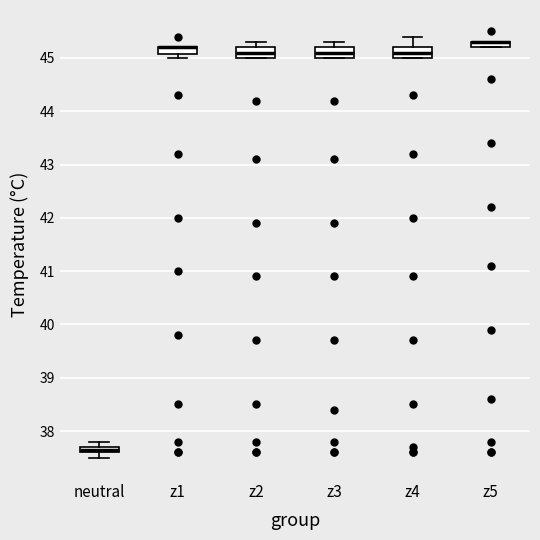

Where is the upper edge of the box for z1 on the y-axis? The values are not printed on the chart, so give them approximately, as read against the axis.

45.2